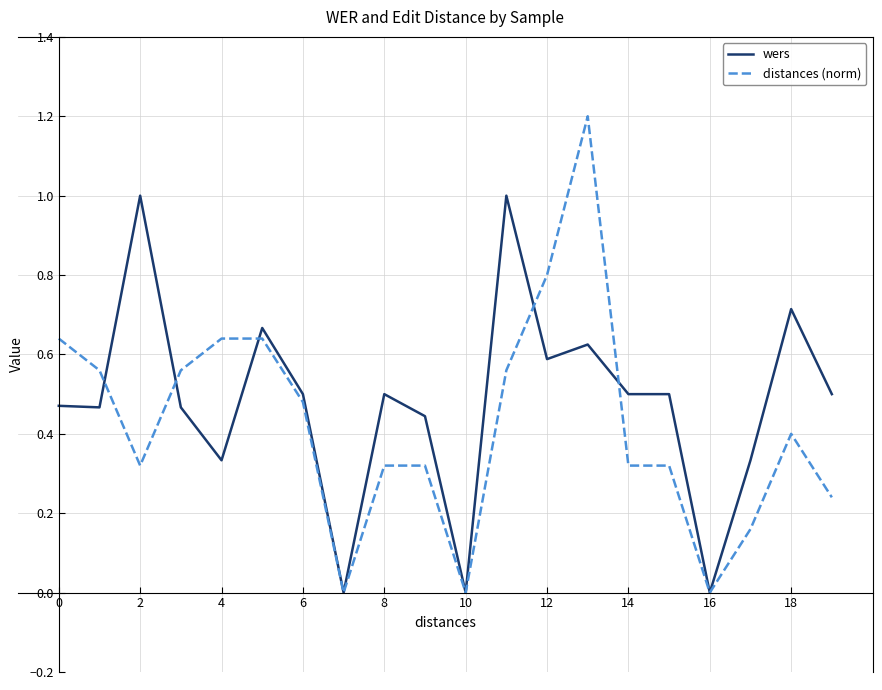

What is the maximum value for wers?

1.0